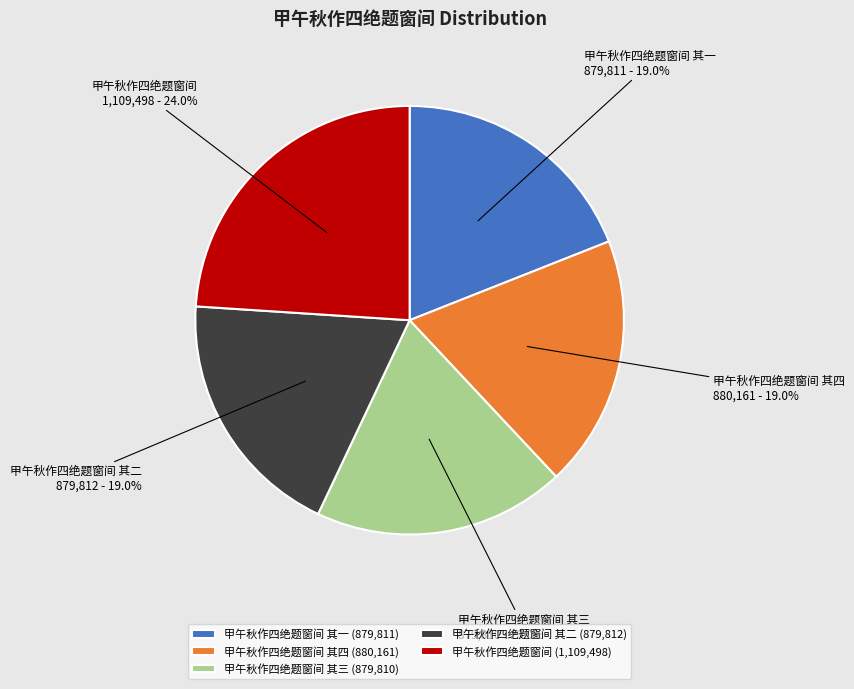

Between 甲午秋作四绝题窗间 and 甲午秋作四绝题窗间 其一, which is larger?

甲午秋作四绝题窗间